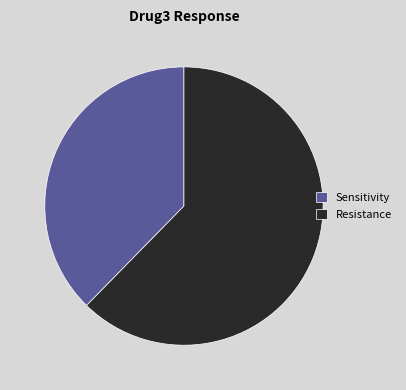

What is the largest slice in the pie chart?

Resistance